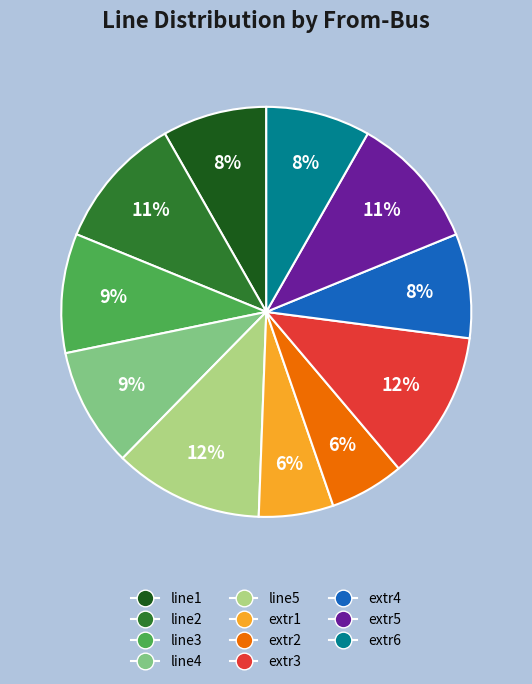

Count the number of slices in the pie.

11